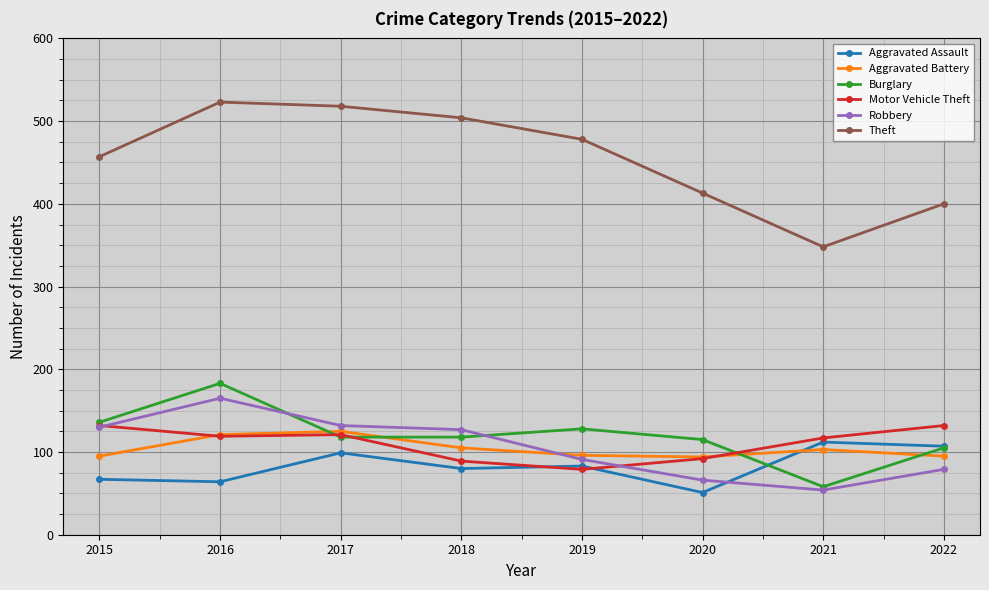

Rank the series by their maximum value, from lowest to highest.

Aggravated Assault, Aggravated Battery, Motor Vehicle Theft, Robbery, Burglary, Theft